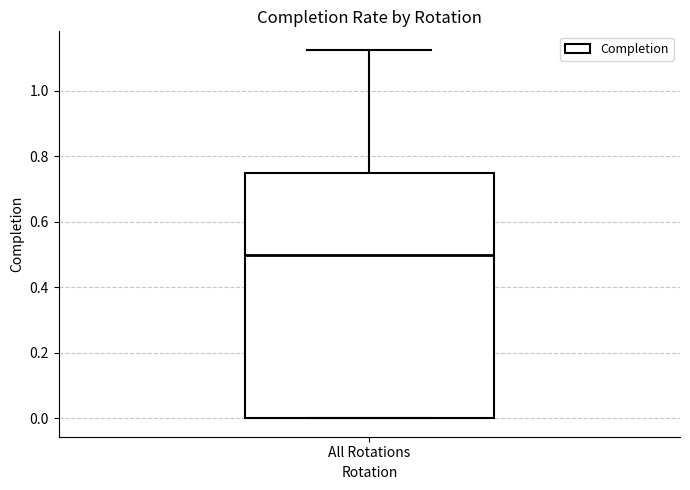

Where is the upper edge of the box for All Rotations on the y-axis? The values are not printed on the chart, so give them approximately, as read against the axis.

0.76